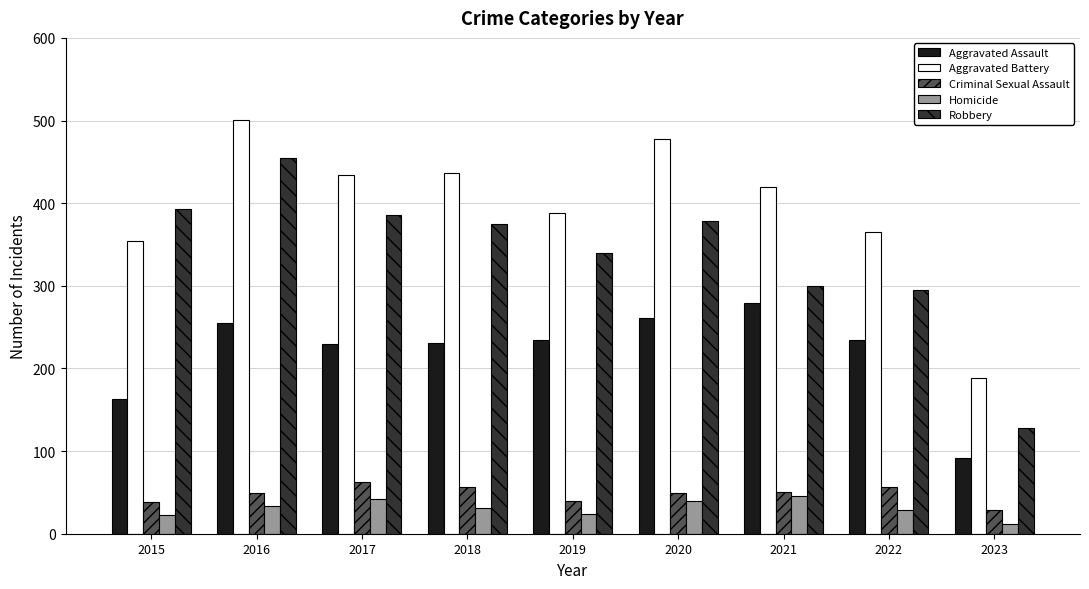

What are all the series names shown in the legend?

Aggravated Assault, Aggravated Battery, Criminal Sexual Assault, Homicide, Robbery